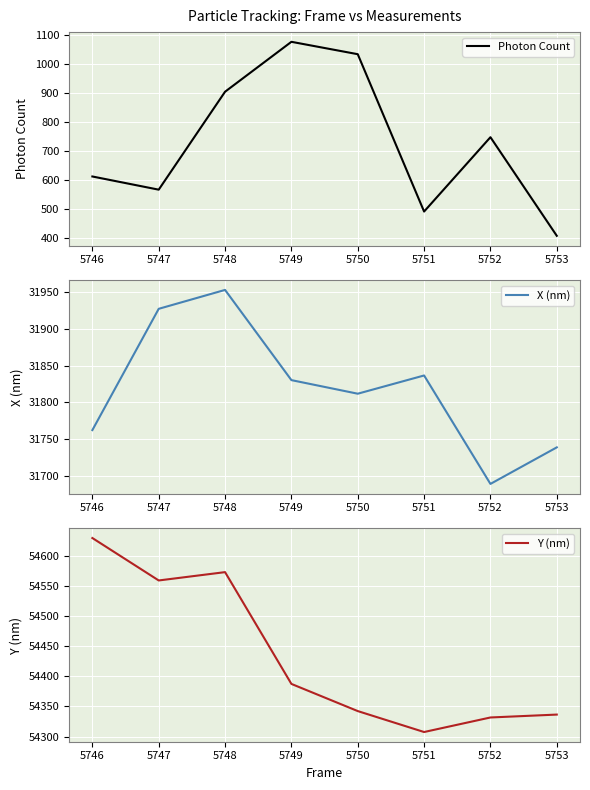

List the labels in order of X (nm) value, smallest first.

5752, 5753, 5746, 5750, 5749, 5751, 5747, 5748